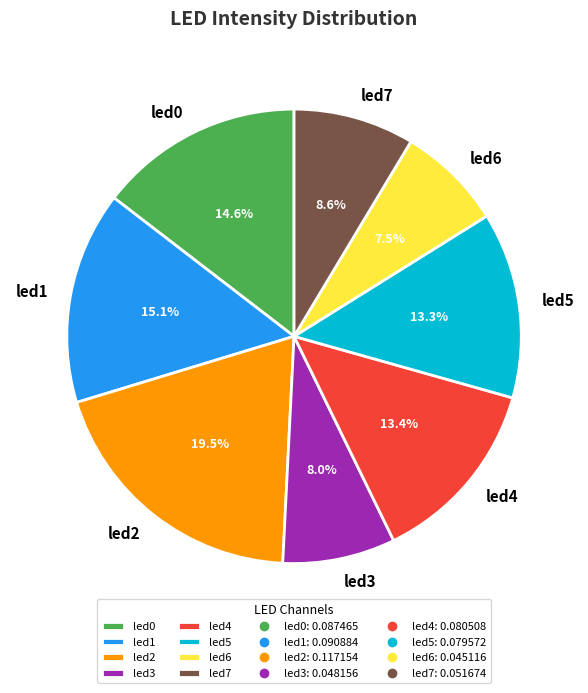

Between led4 and led6, which is larger?

led4